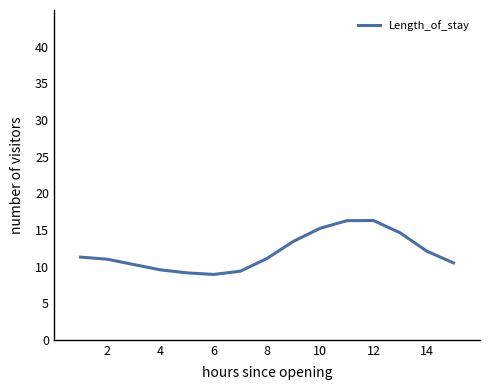

How many distinct data groups are displayed?

1